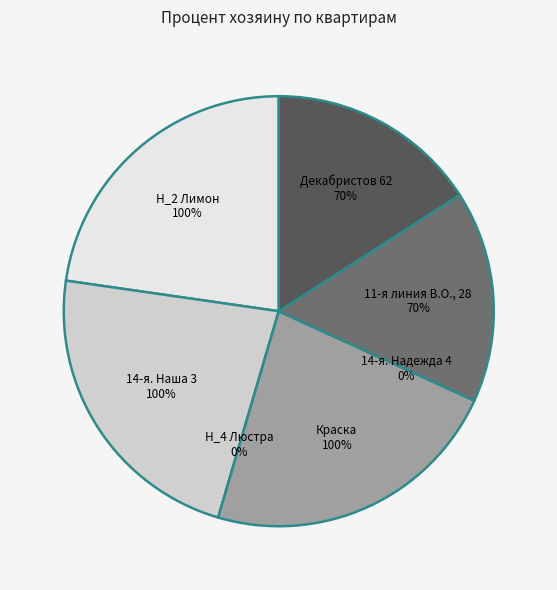

How many segments does this pie chart have?

7